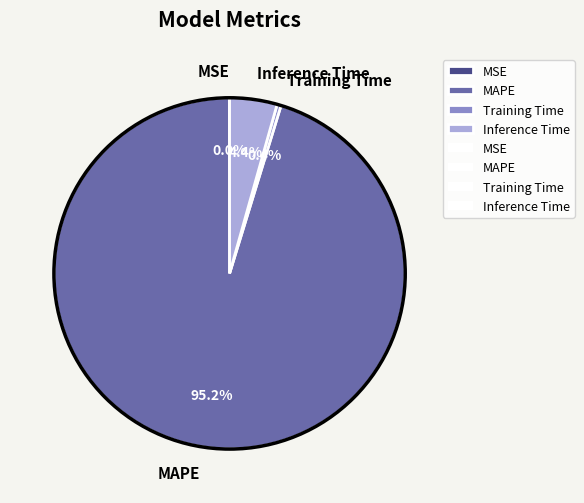

To the nearest percent, what is the difference between the largest and smallest slice percentages?

95%